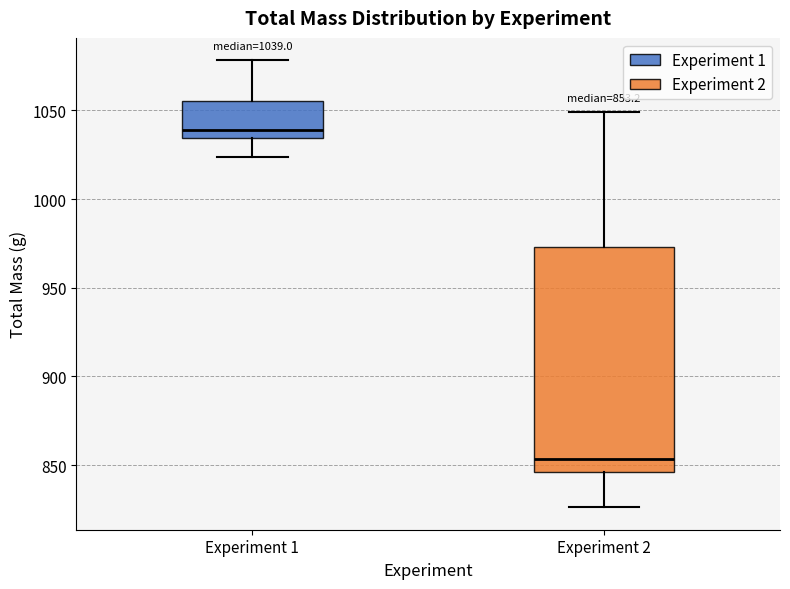

Which box is the tallest, from its lower edge to its upper edge?

Experiment 2